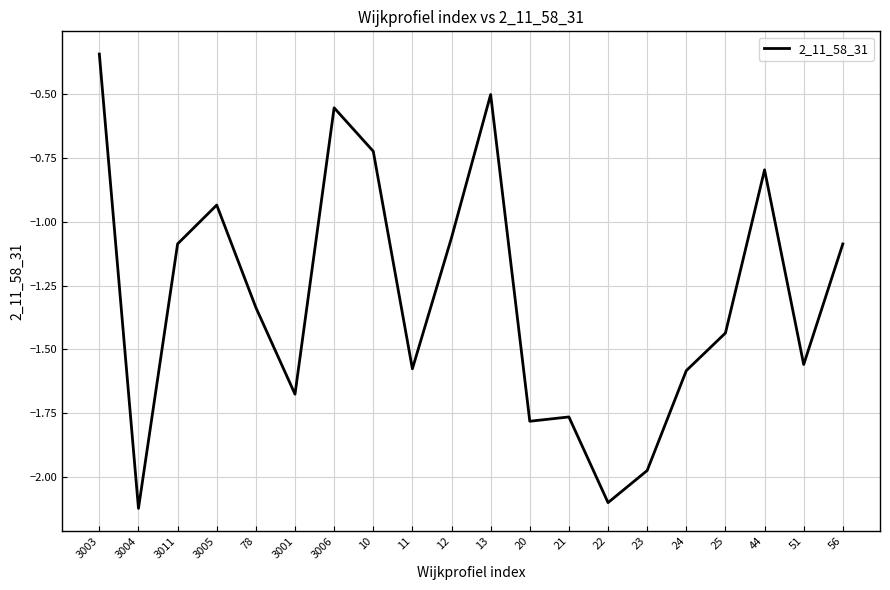

The chart shows a value of -0.3 at 3005. True or false?

False